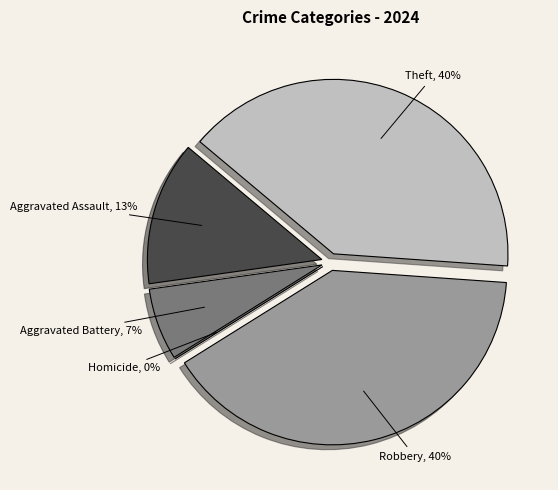

True or false: Robbery accounts for 40% of the total.

True